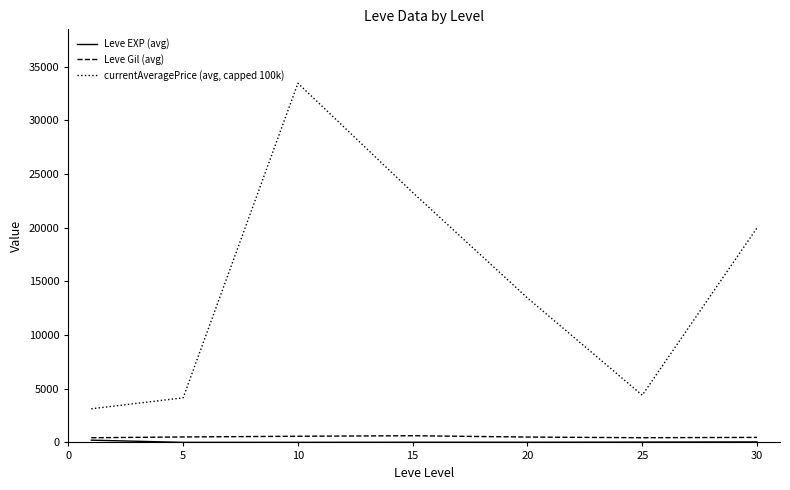

True or false: currentAveragePrice (avg, capped 100k) and Leve Gil (avg) intersect in this chart.

False